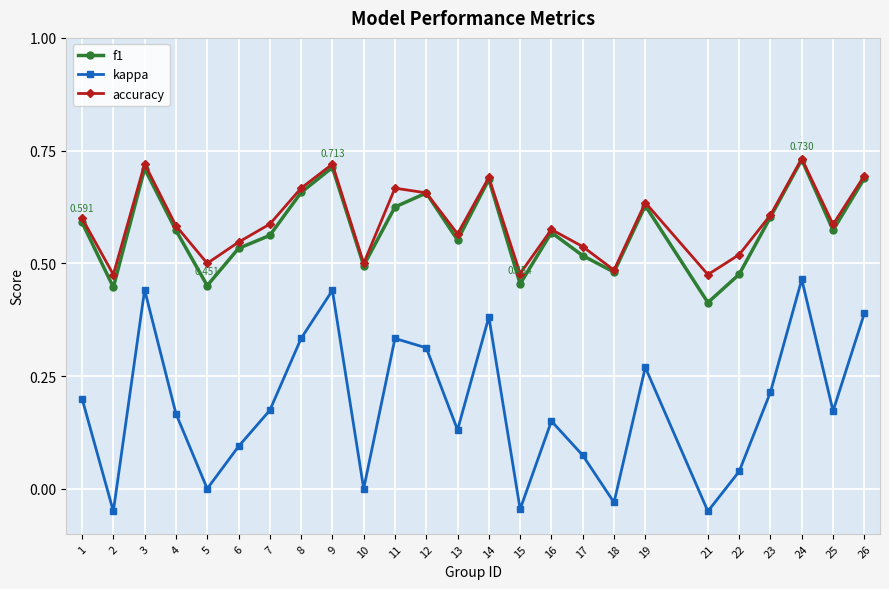

At how many categories does at least one series exceed 0?

25